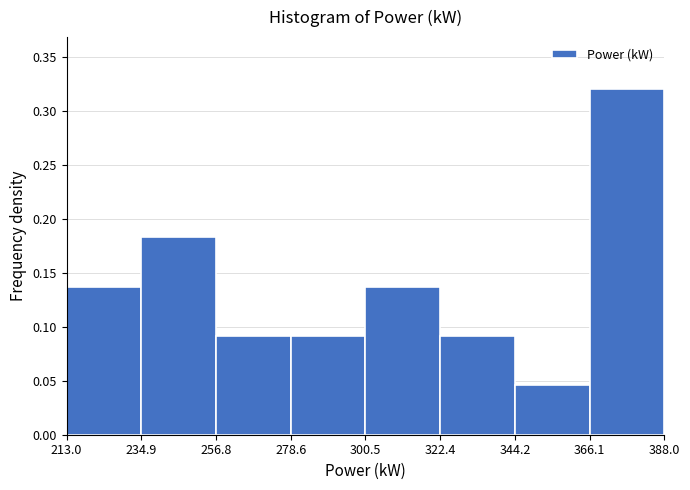

Which range on the x-axis has the tallest bar?

366.1 to 388.0